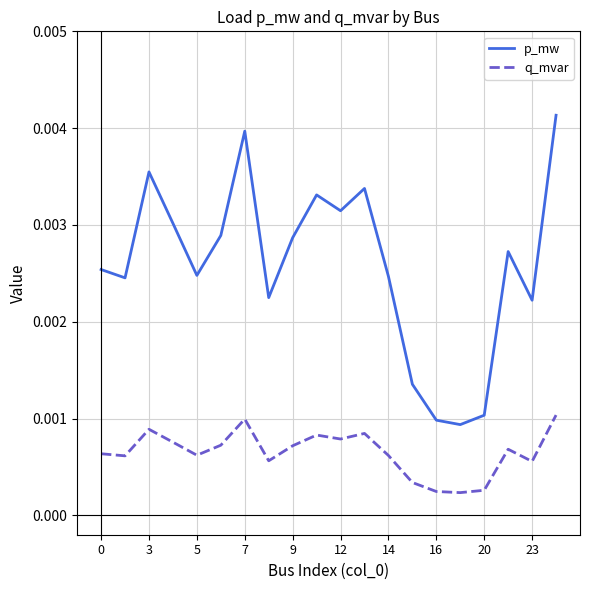

True or false: q_mvar has more than 0 points higher than both neighbors.

True